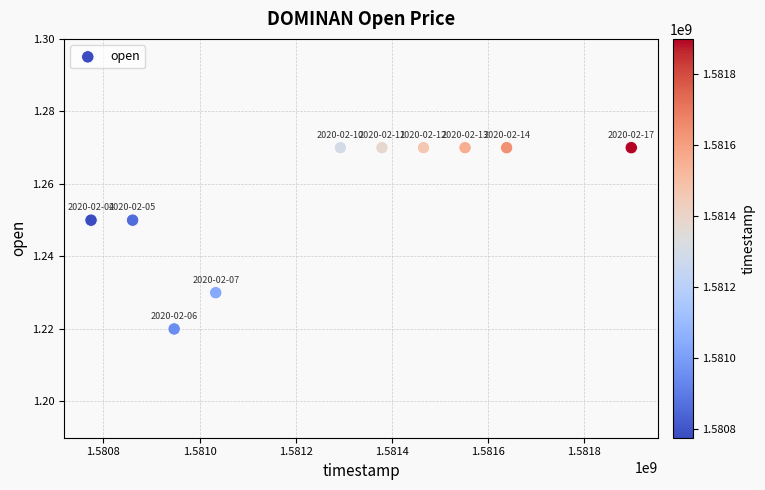

What is the range of X values (max minus min)?

1123200.0